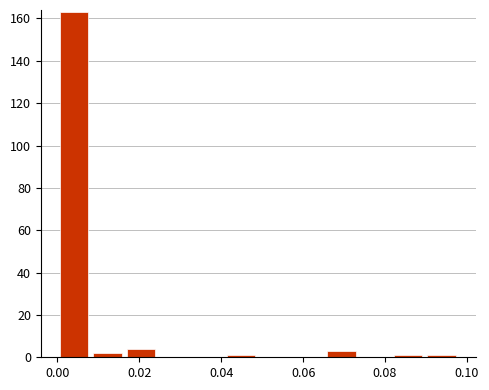

How tall is the bar that spans 0.016 to 0.024 on the x-axis? Neither the bar edges nor the heights are printed on the chart, so give them approximately, as read against the axes.

4